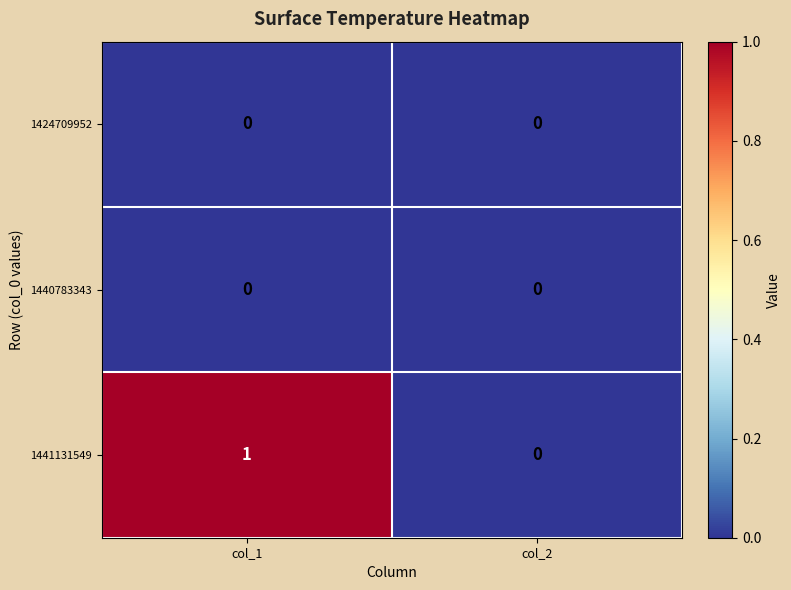

Reading left to right, extract all data points from this chart.

1424709952: 0	0
1440783343: 0	0
1441131549: 1	0